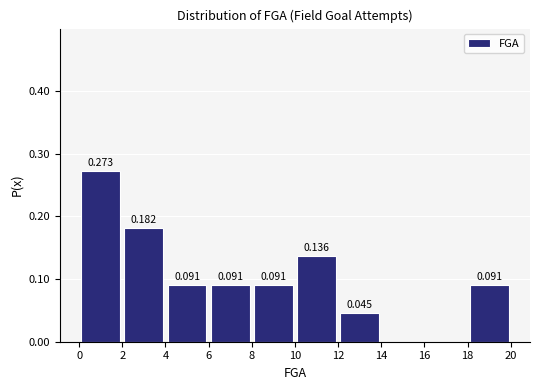

Over which range of the x-axis is the bar tallest?

0 to 2